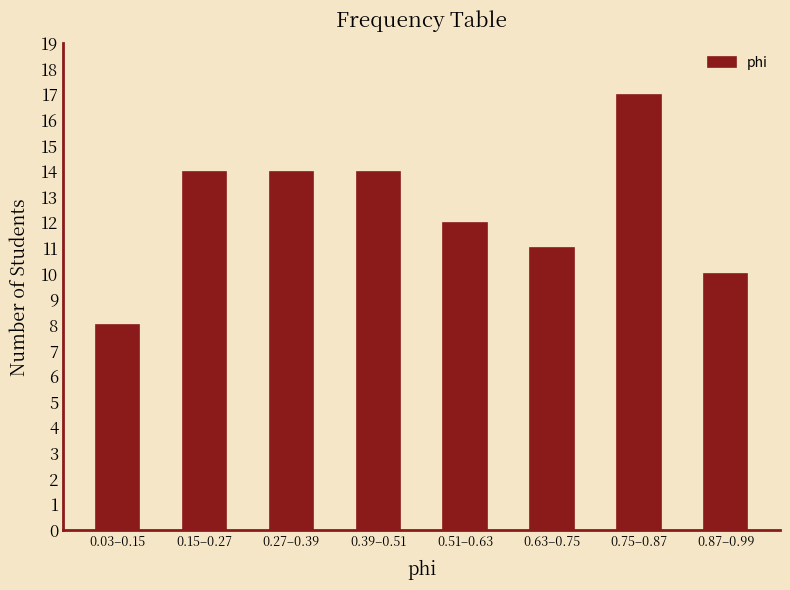

Reading left to right, list all the values displayed in this chart.

0.03–0.15=8	0.15–0.27=14	0.27–0.39=14	0.39–0.51=14	0.51–0.63=12	0.63–0.75=11	0.75–0.87=17	0.87–0.99=10